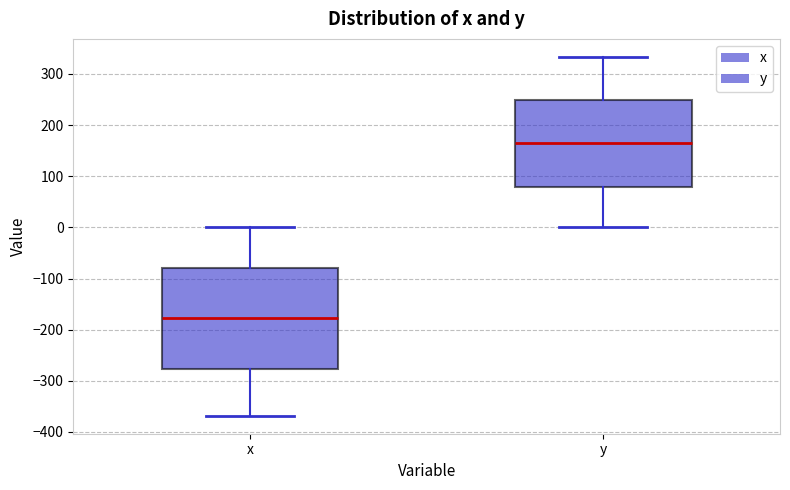

Reading left to right, transcribe this box plot: for each box, give where its median line is, the range the box spans, and where its two whiskers end, as read against the y-axis. The values are not printed on the chart, so give them approximately, as read against the axis.

x: median -180, box -280 to -80, whiskers -370 to 0
y: median 160, box 80 to 250, whiskers 0 to 330